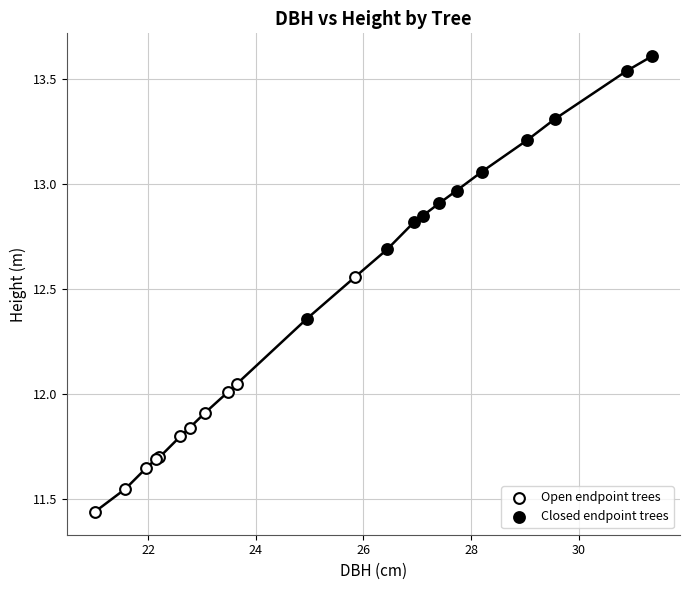

Which series has the widest spread of Y values?

Closed endpoint trees